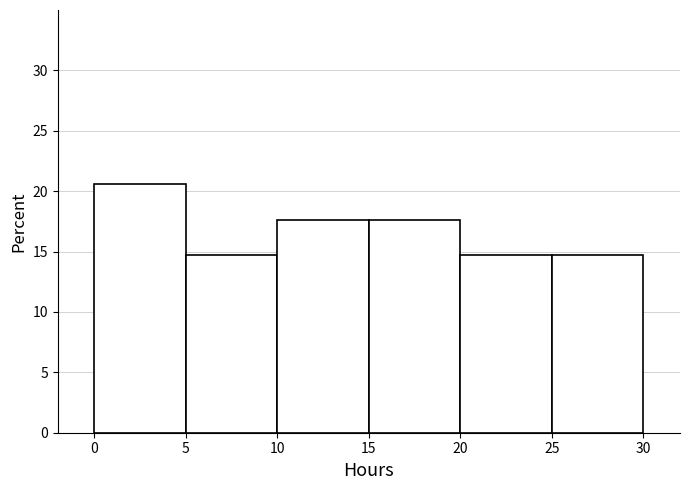

Reading left to right, list every bar in this chart as the range it spans on the x-axis followed by its height. The values are not printed on the chart, so give them approximately, as read against the axis.

0 to 5: 20.5
5 to 10: 14.5
10 to 15: 17.5
15 to 20: 17.5
20 to 25: 14.5
25 to 30: 14.5